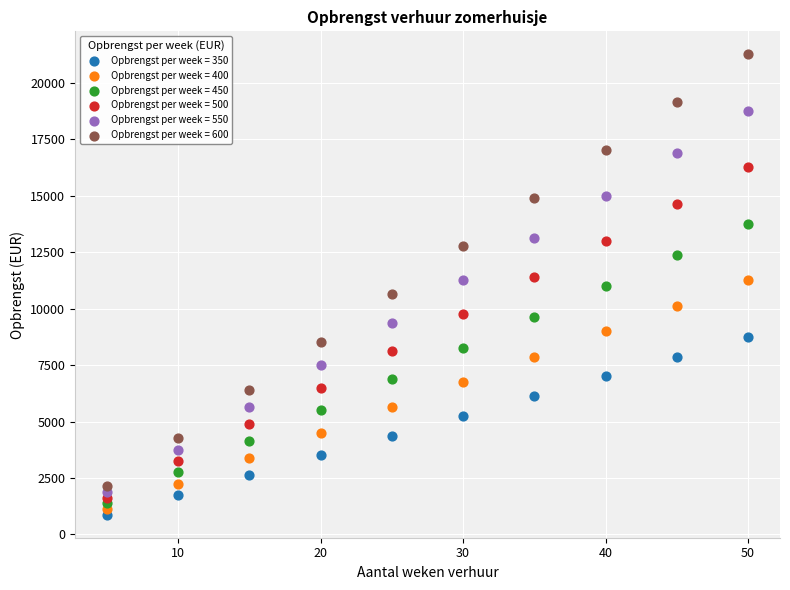

Across all data points, what is the range of X values (max minus min)?

45